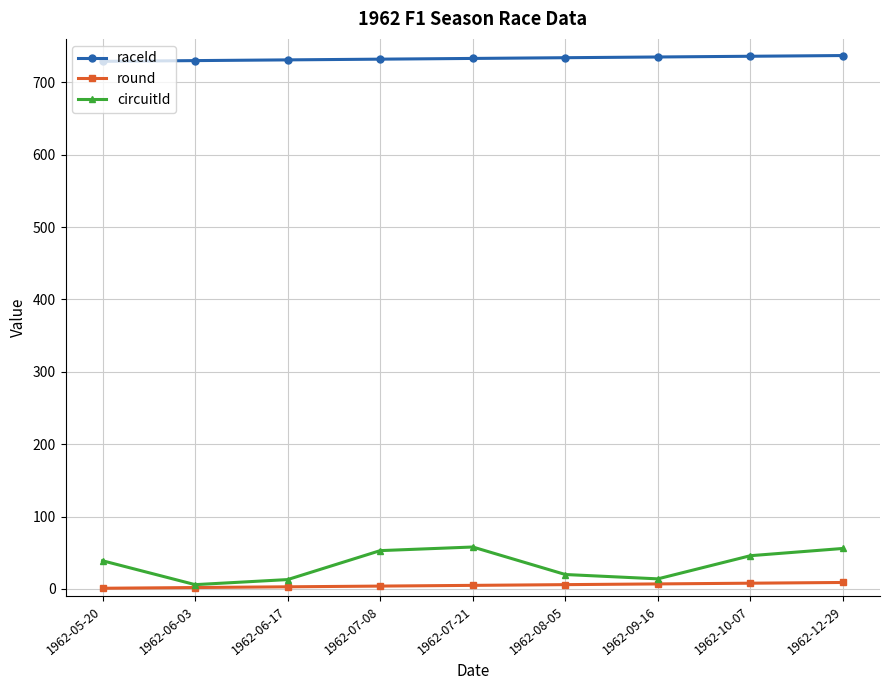

True or false: raceId and circuitId intersect in this chart.

False